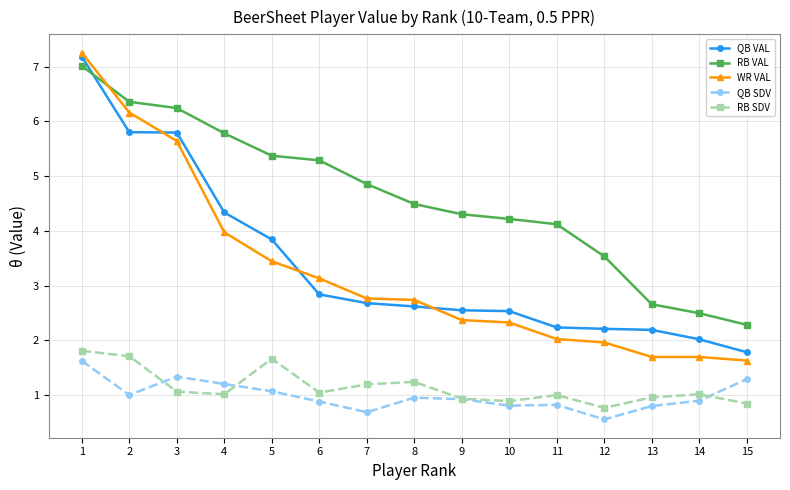

Is it true that QB SDV equals 1.0 at 7?

False